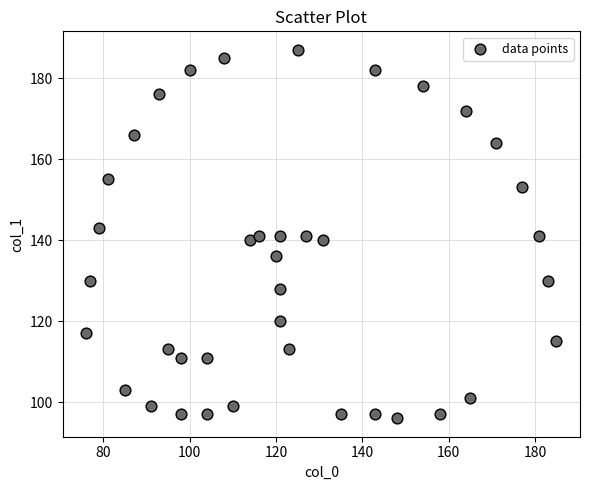

What is the range of Y values (max minus min)?

91